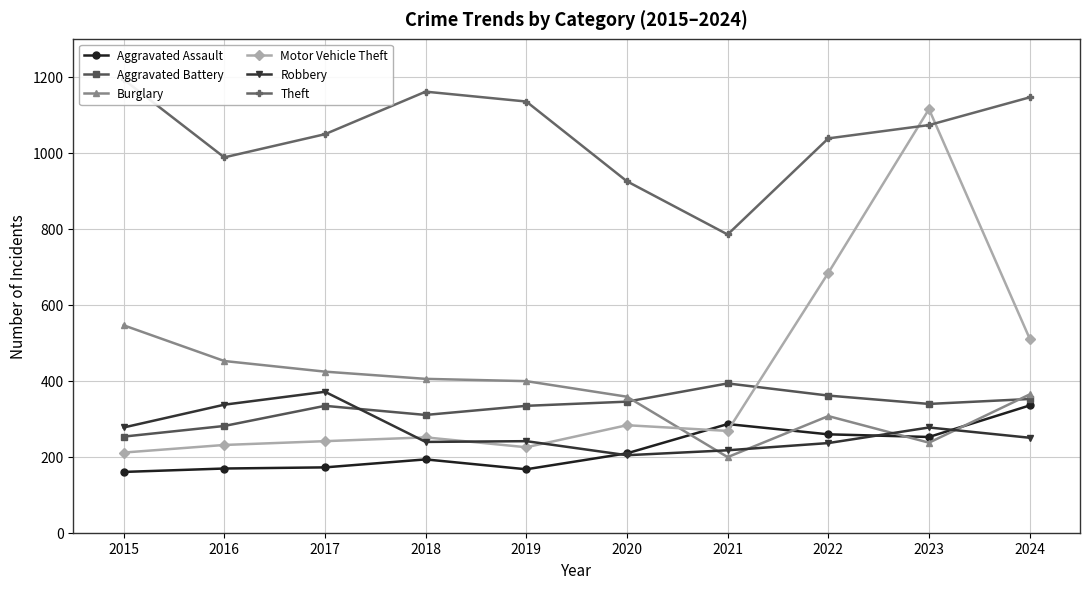

Which category has the lowest value in the Aggravated Battery series?

2015